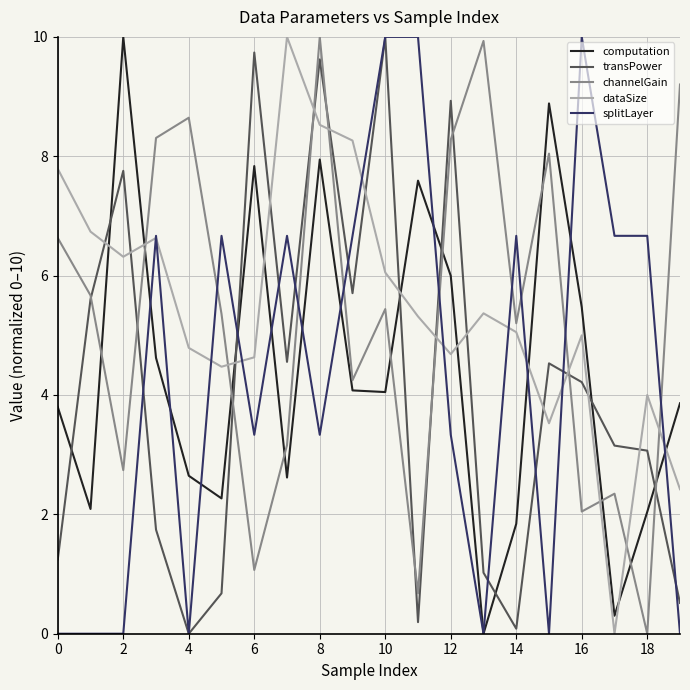

What is the highest value of the channelGain series?

10.0